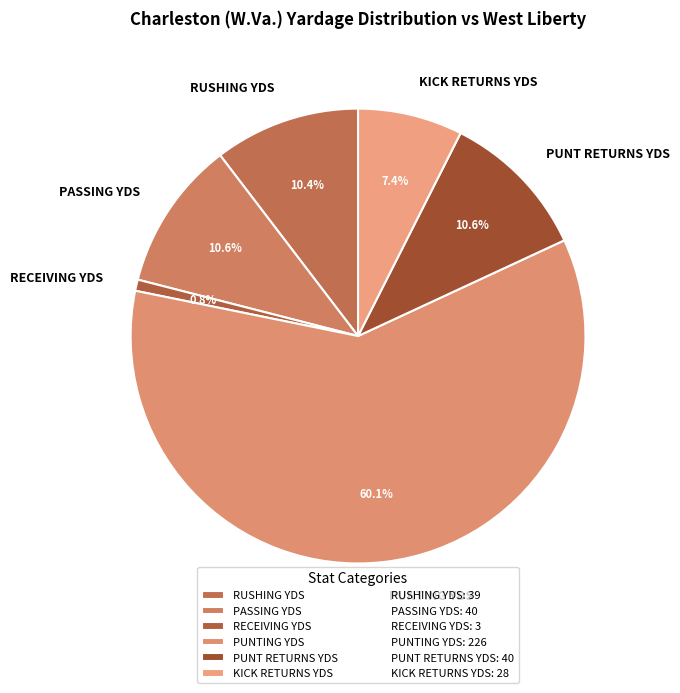

The RECEIVING YDS slice represents 14% of the pie. True or false?

False